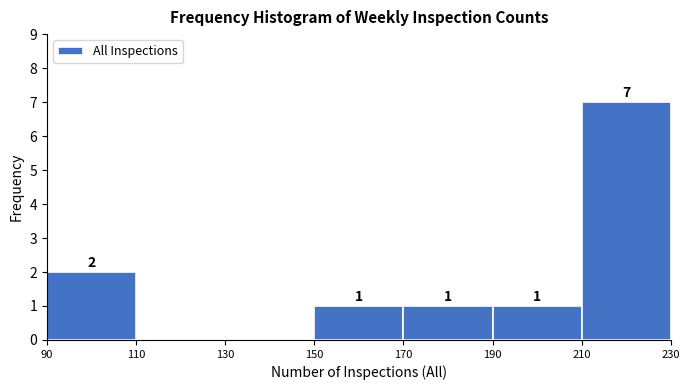

Which range on the x-axis has the tallest bar?

210 to 230